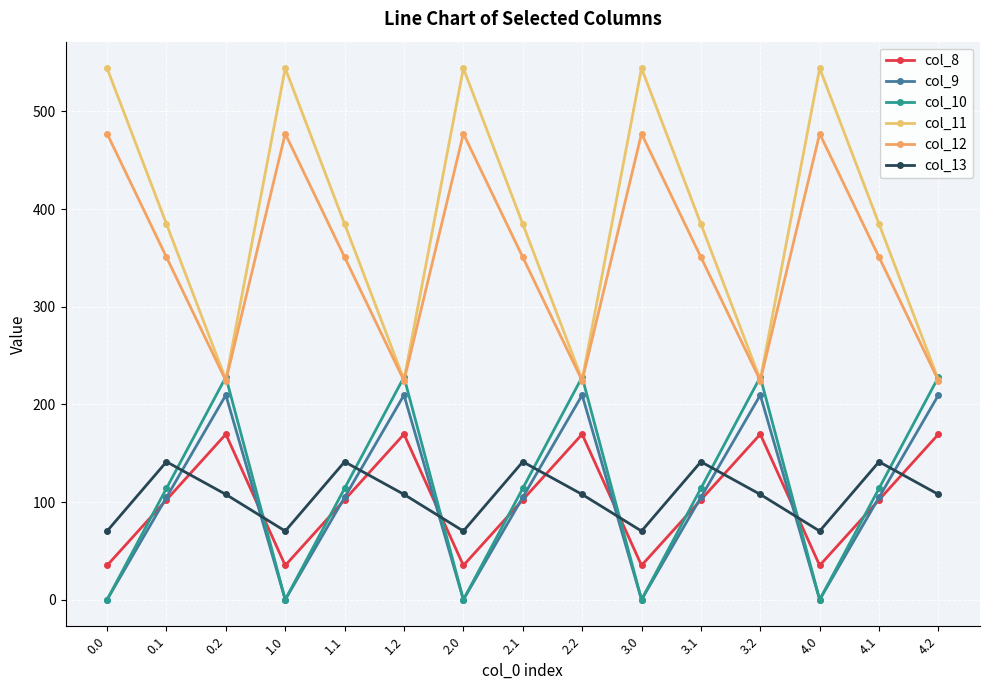

What is the difference between the col_12 values at 1.1 and 1.2?

126.5